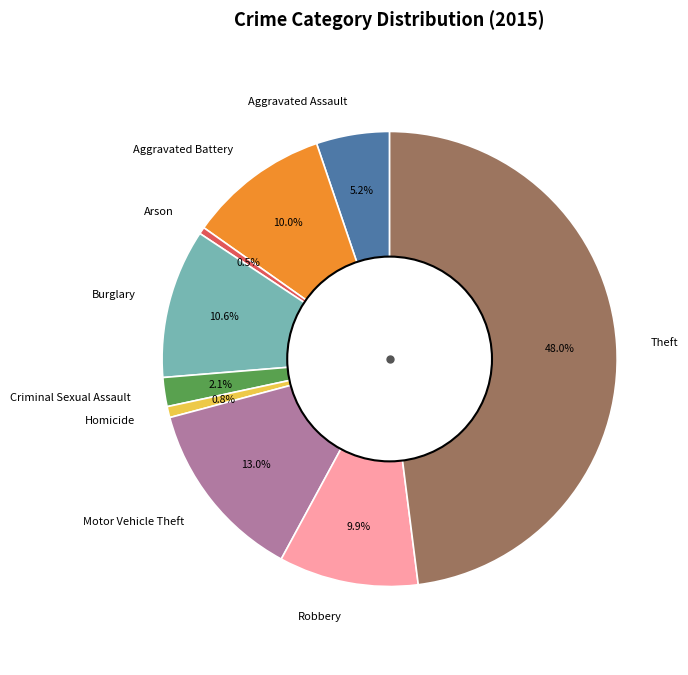

What is the largest slice in the pie chart?

Theft